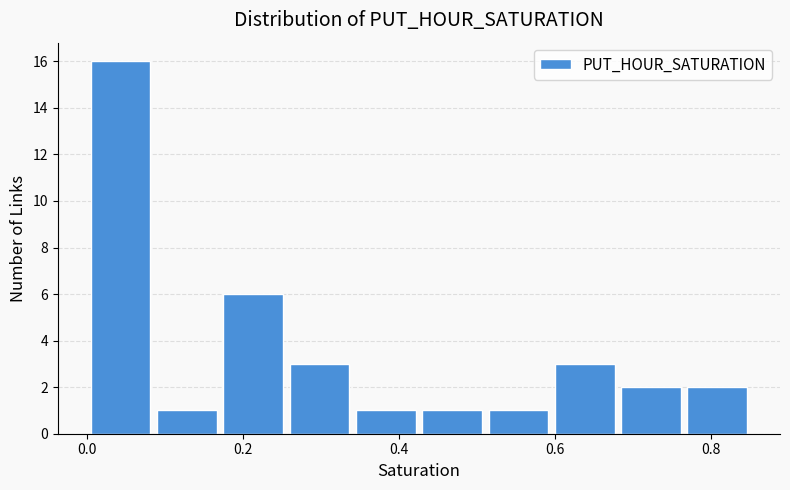

Reading left to right, transcribe this chart: for each bar, give the range it covers on the x-axis and its height. Neither the bar edges nor the heights are printed on the chart, so give them approximately, as read against the axes.

0.00 to 0.08: 16
0.08 to 0.18: 1
0.18 to 0.26: 6
0.26 to 0.34: 3
0.34 to 0.42: 1
0.42 to 0.52: 1
0.52 to 0.60: 1
0.60 to 0.68: 3
0.68 to 0.76: 2
0.76 to 0.86: 2